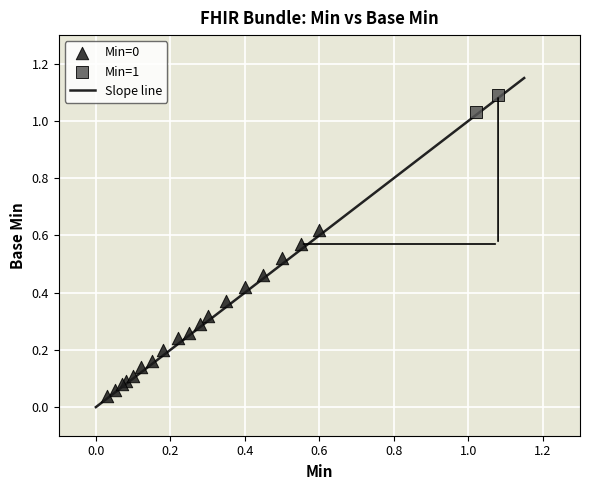

Which series contains the highest Y value?

Min=1